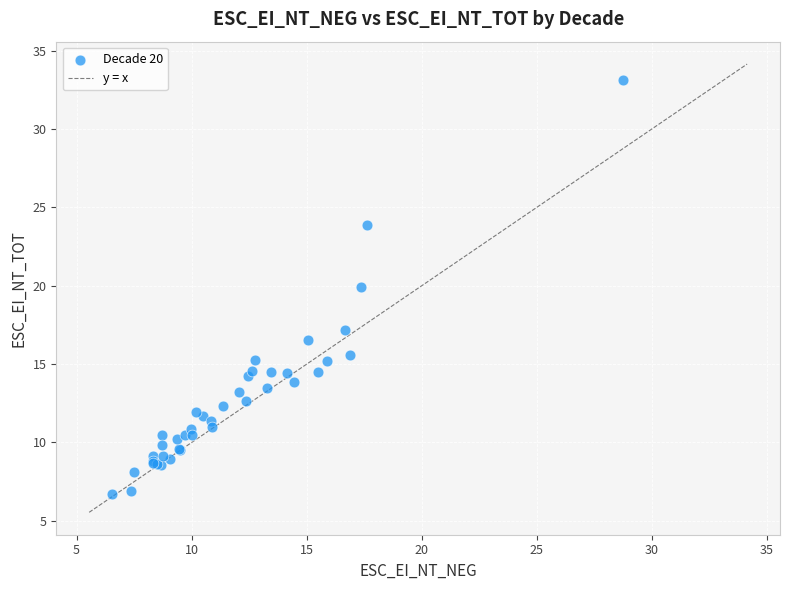

What Y value in the scatter plot is closest to 19?

19.9